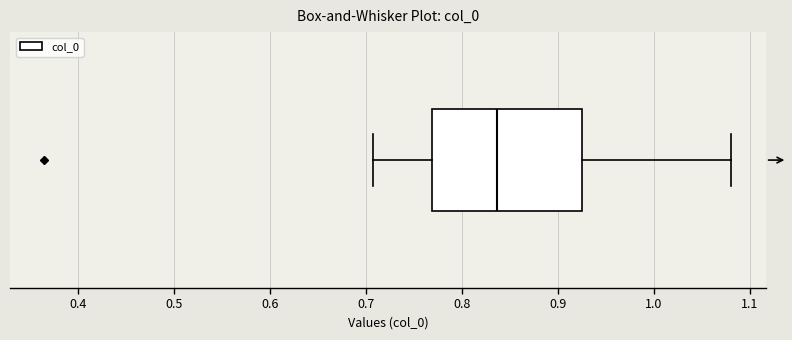

Transcribe this box plot: give where the median line is, the range the box spans, and where the two whiskers end, as read against the x-axis. The values are not printed on the chart, so give them approximately, as read against the axis.

median 0.84, box 0.77 to 0.93, whiskers 0.71 to 1.08